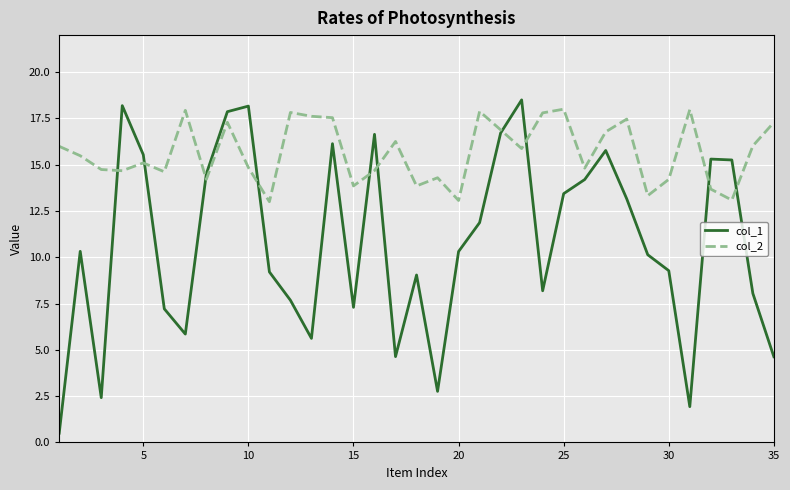

List the series in order of their overall mean, lowest first.

col_1, col_2